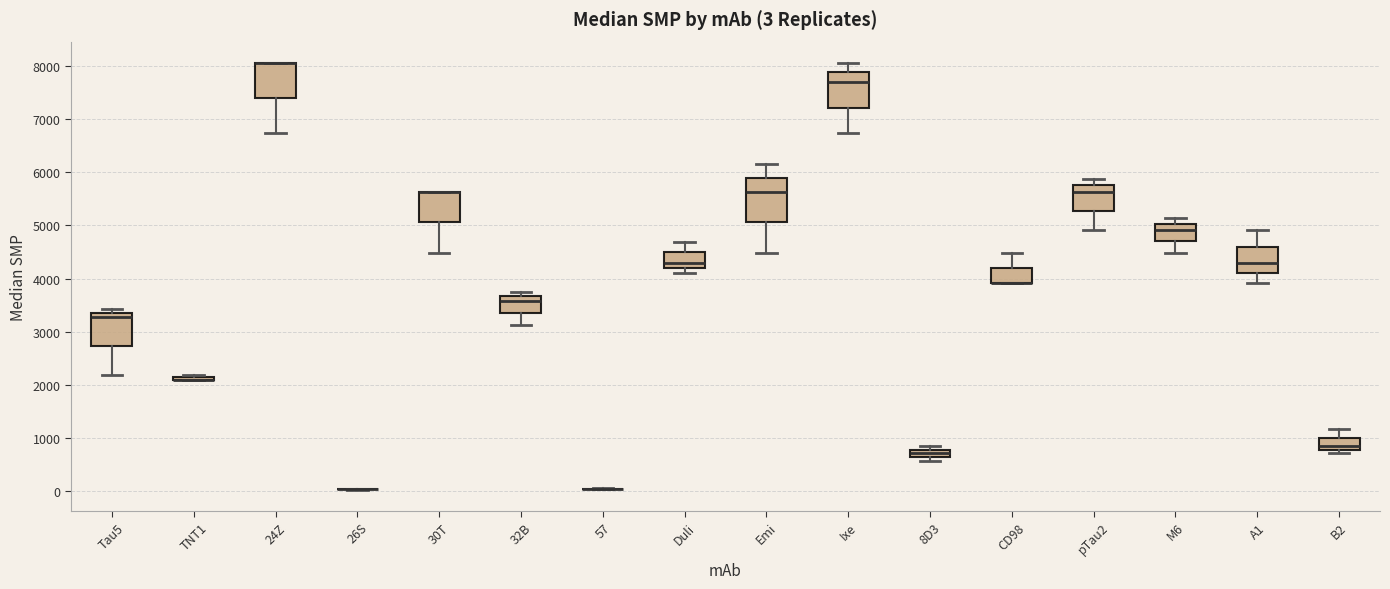

Which box is the tallest, from its lower edge to its upper edge?

Emi